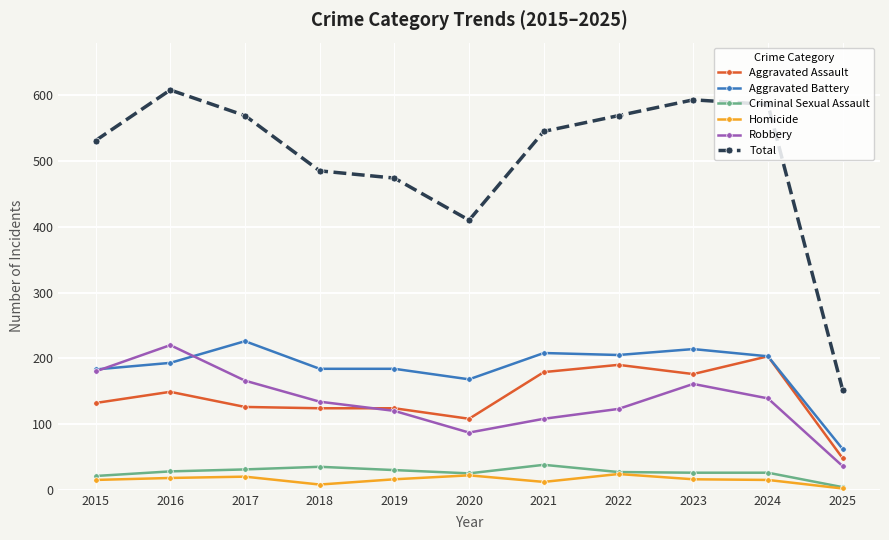

Which category has the lowest value in the Aggravated Assault series?

2025